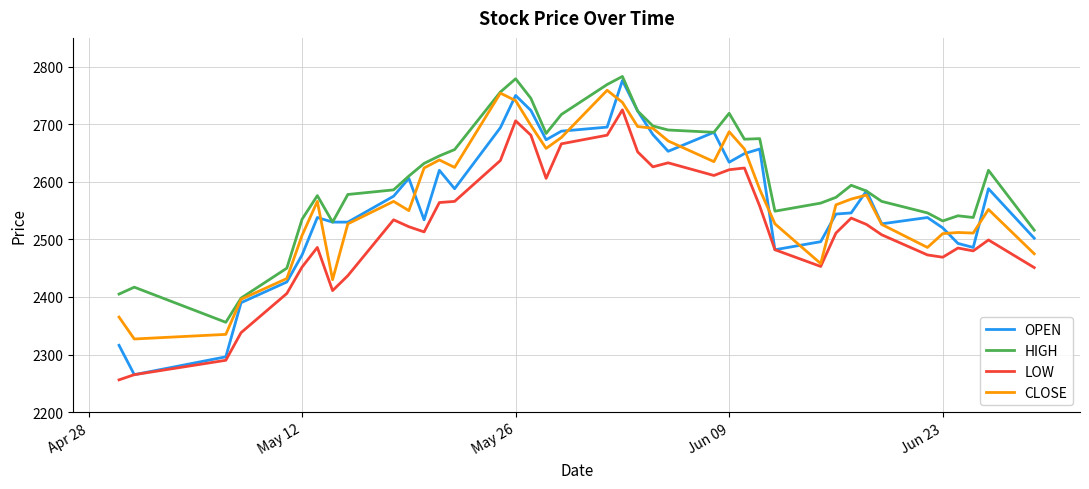

True or false: HIGH and LOW intersect in this chart.

False